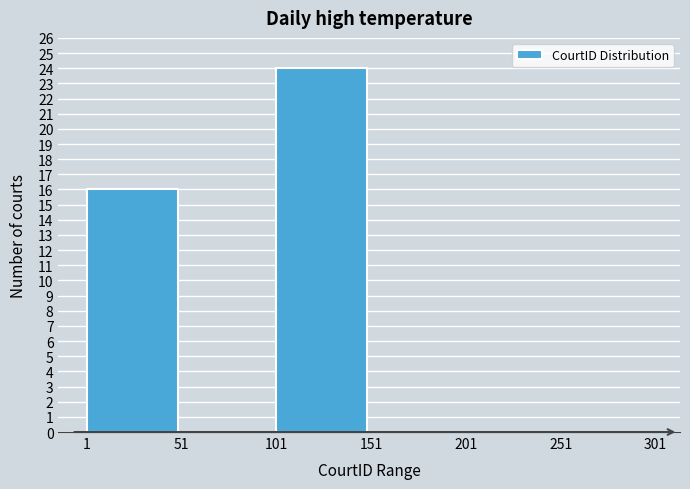

Reading left to right, what are all the values shown in this chart?

1=16	51=0	101=24	151=0	201=0	251=0